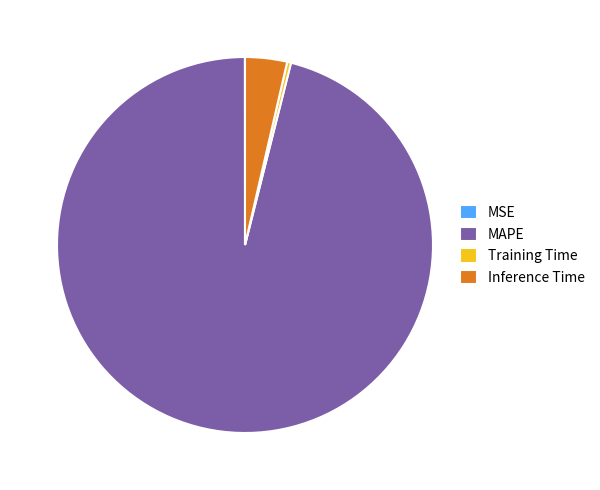

Which slice is the largest?

MAPE